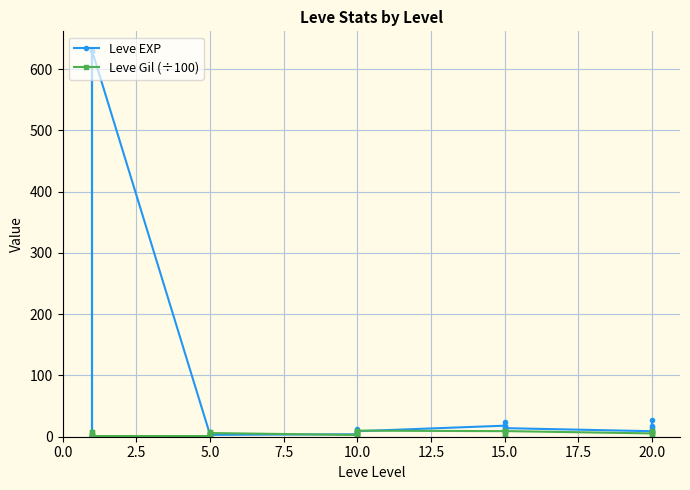

In Leve EXP, how many points are lower than both neighbors (excluding endpoints)?

7